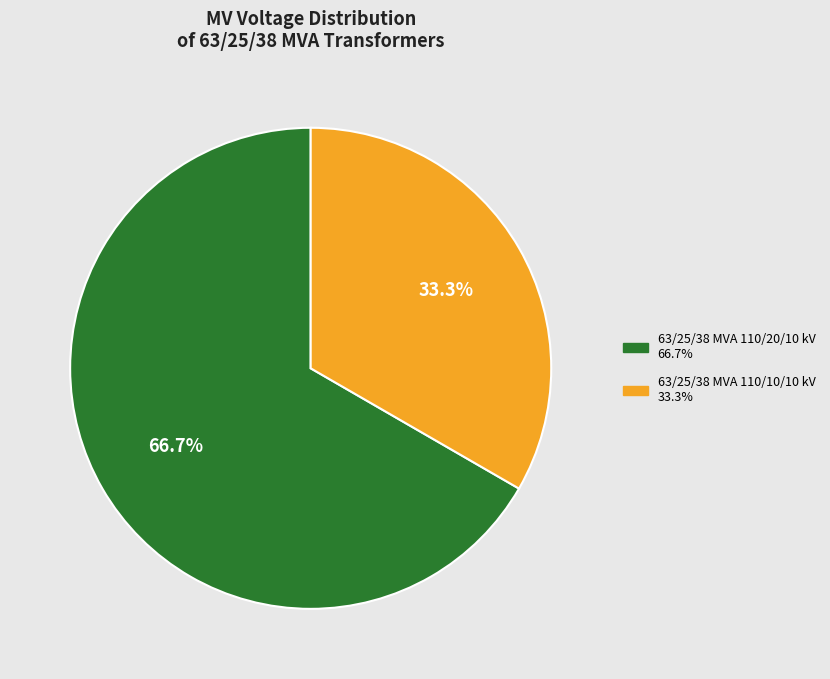

What is the ratio of the value at 63/25/38 MVA 110/10/10 kV to the value at 63/25/38 MVA 110/20/10 kV?

0.5